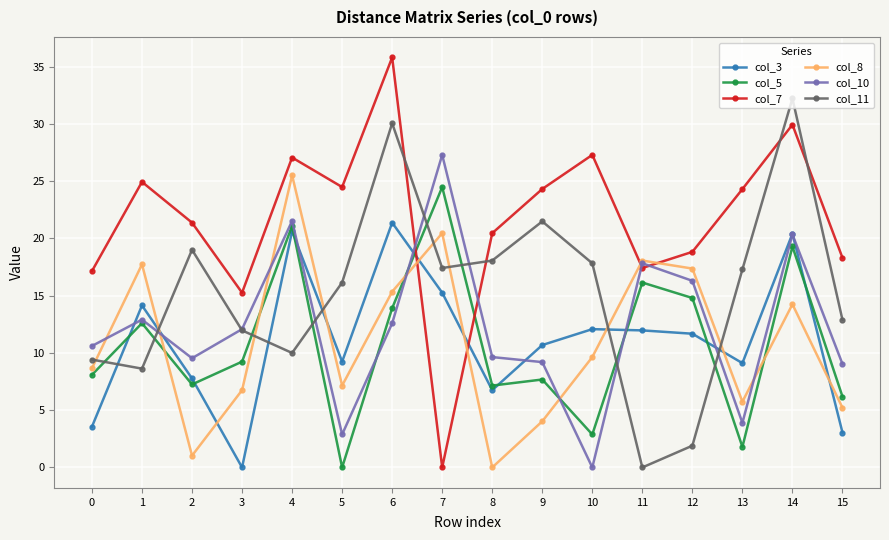

True or false: col_7 has a value of 6.1 at 1.

False